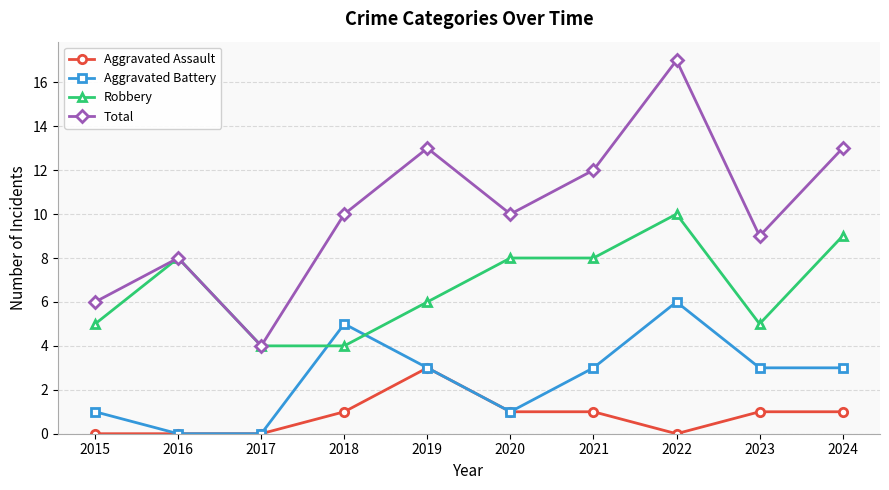

What is the difference between the maximum and minimum values in the Aggravated Battery series?

6